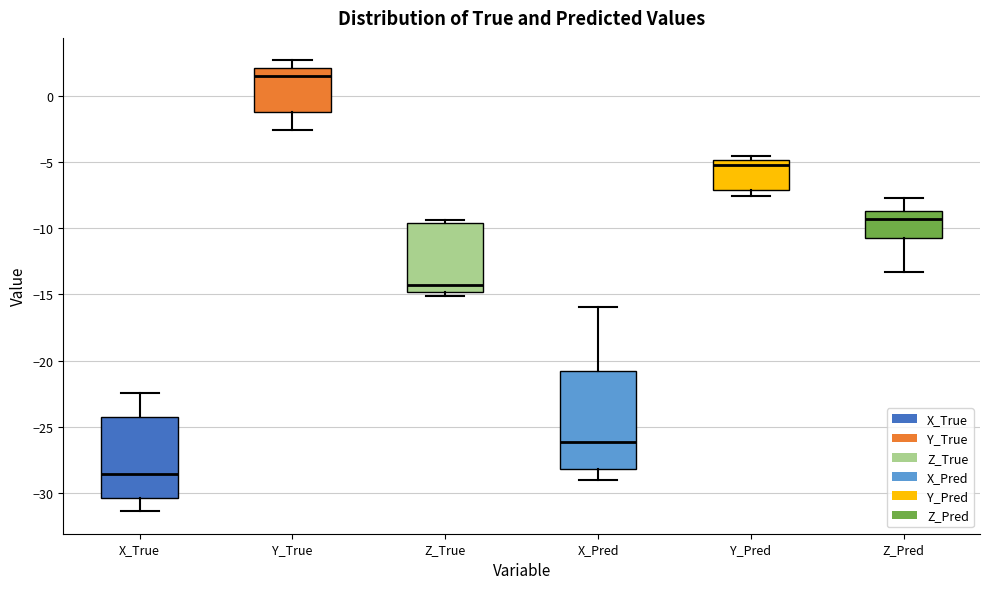

Reading left to right, read every box against the y-axis: the position of its median line, the range the box covers, and the ends of its whiskers. The values are not printed on the chart, so give them approximately, as read against the axis.

X_True: median -28.5, box -30.5 to -24.5, whiskers -31.5 to -22.5
Y_True: median 1.5, box -1.0 to 2.0, whiskers -2.5 to 2.5
Z_True: median -14.5, box -15.0 to -9.5, whiskers -15.0 (just below the box's lower edge) to -9.5 (just above the box's upper edge)
X_Pred: median -26.0, box -28.0 to -21.0, whiskers -29.0 to -16.0
Y_Pred: median -5.5, box -7.0 to -5.0, whiskers -7.5 to -4.5
Z_Pred: median -9.5, box -10.5 to -8.5, whiskers -13.5 to -7.5